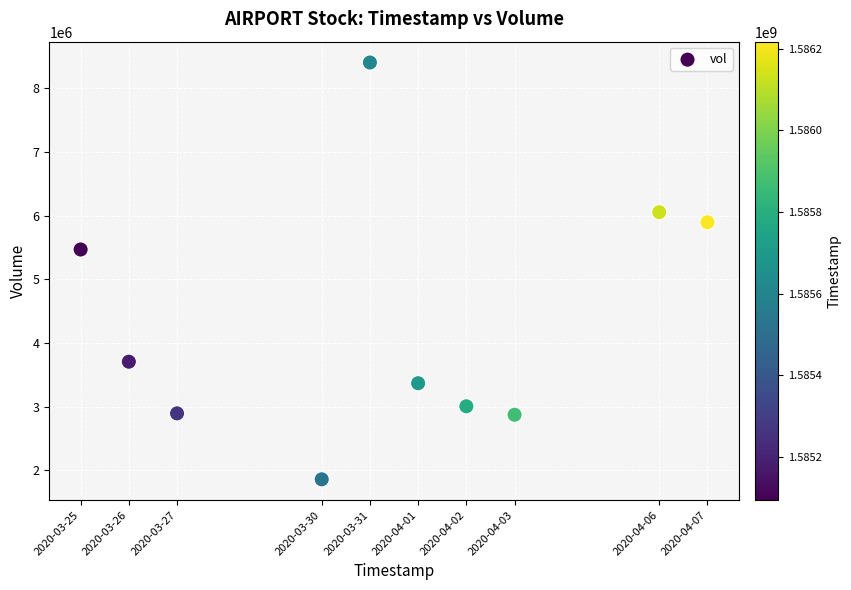

What is the range of X values (max minus min)?

1123200